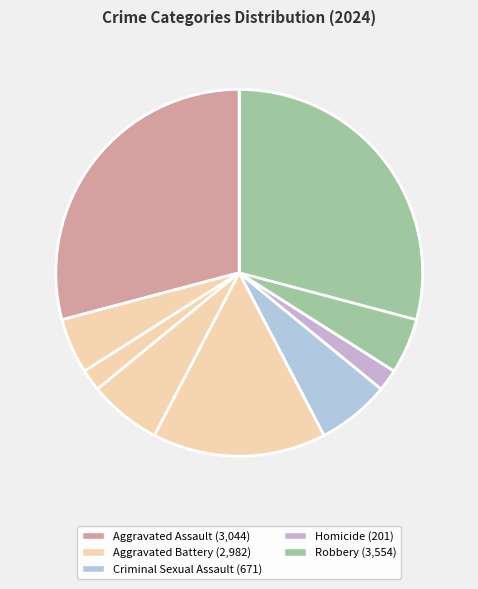

Which slice is the largest?

Robbery